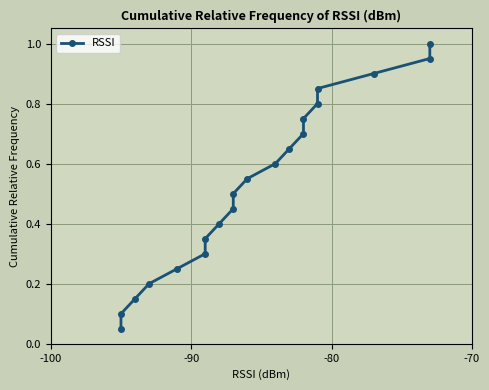

Does the chart have visible grid lines?

Yes